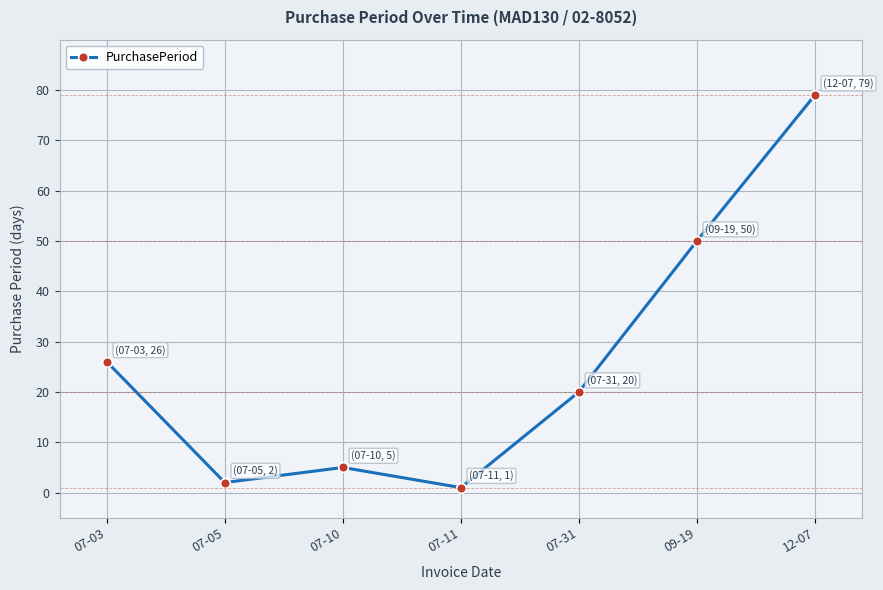

Read the value at 07-11.

1